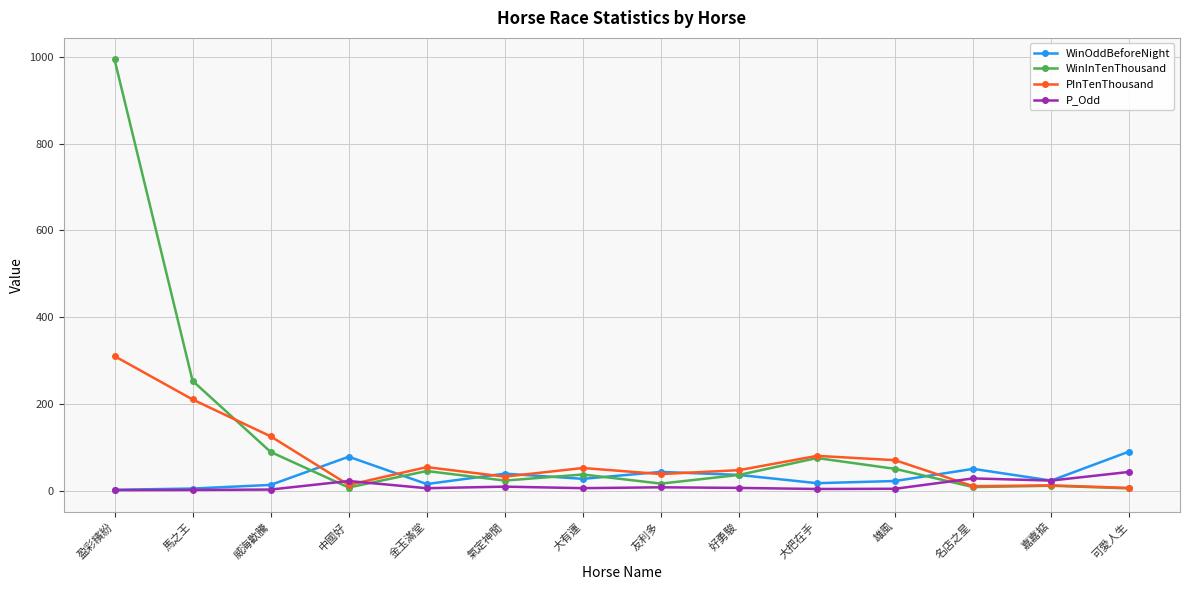

What is the maximum value shown in the chart?

994.0